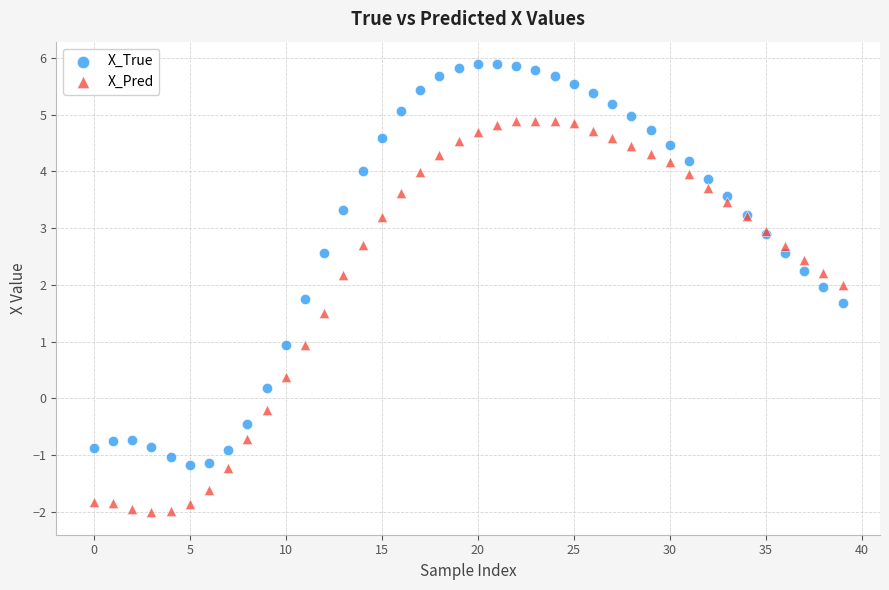

Which series contains the lowest Y value?

X_Pred